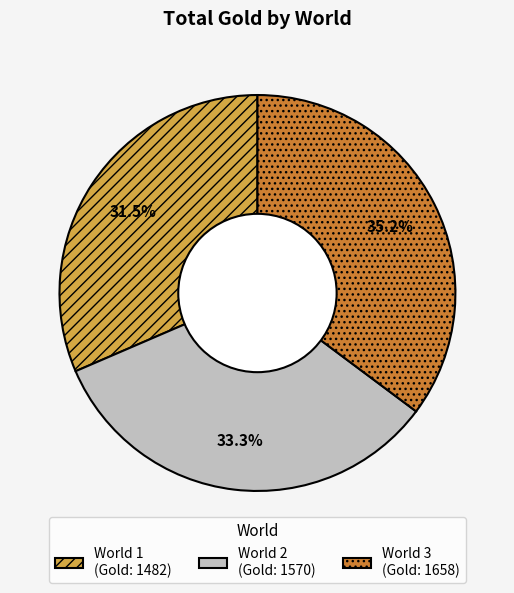

Is there a majority slice in this chart?

No